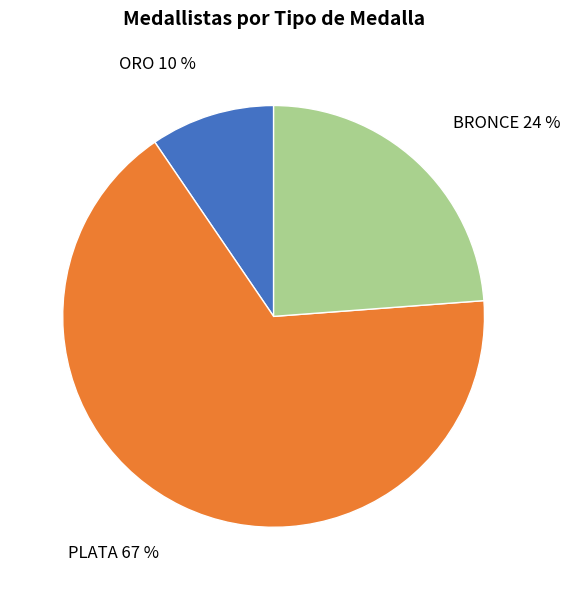

To the nearest percent, what is the average slice percentage?

33%